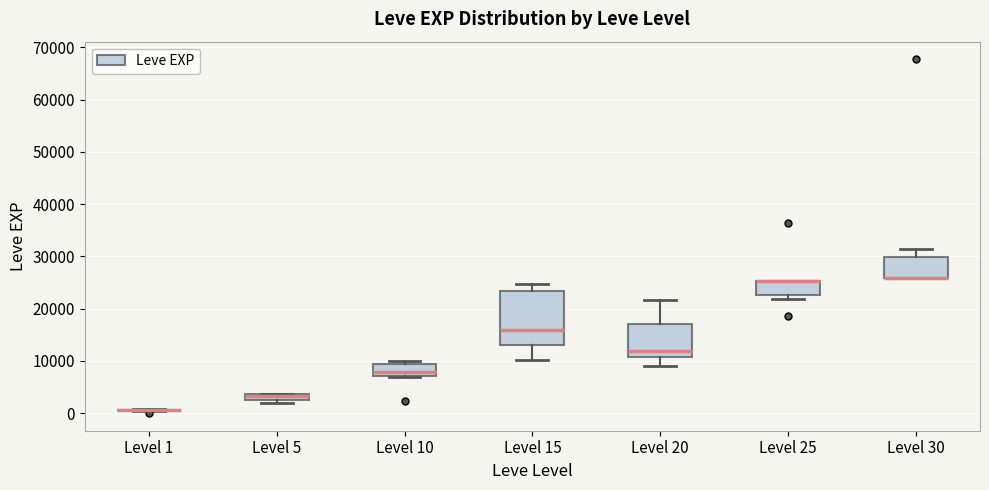

Comparing the boxes themselves (not the whiskers), which one is the tallest?

Level 15